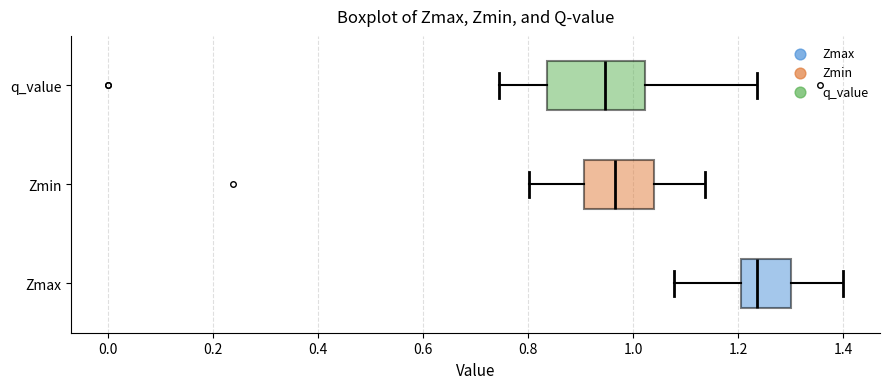

Which box is the widest, from its left edge to its right edge?

q_value